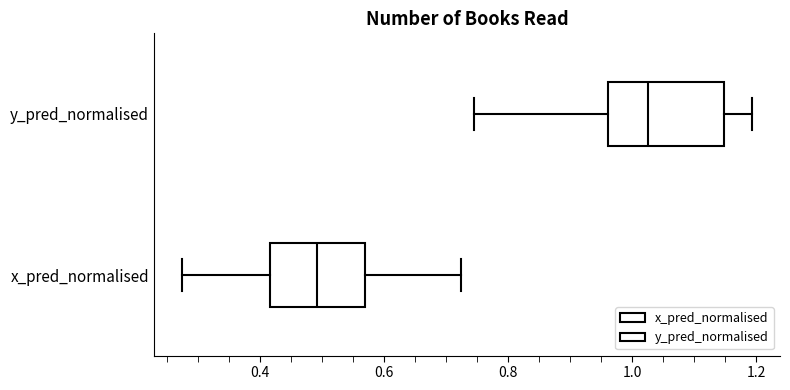

Which box is the widest, from its left edge to its right edge?

y_pred_normalised